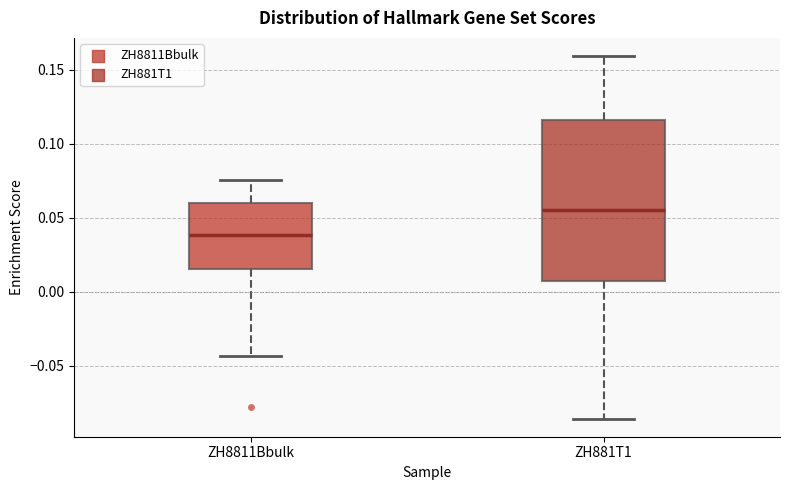

Which box has the highest median line?

ZH881T1